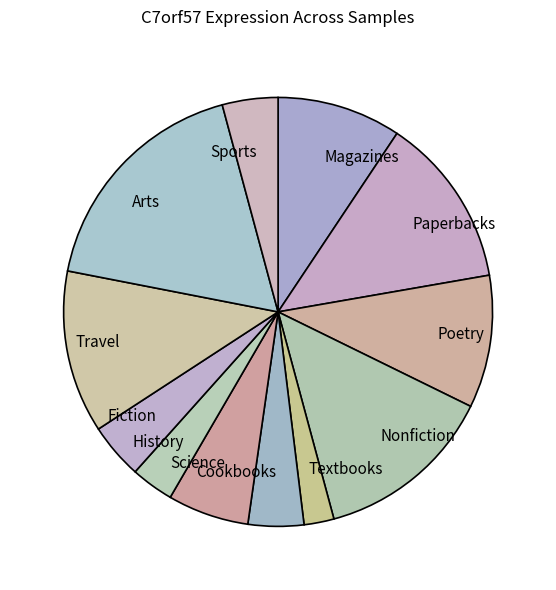

Which category has the biggest portion of the pie?

Arts